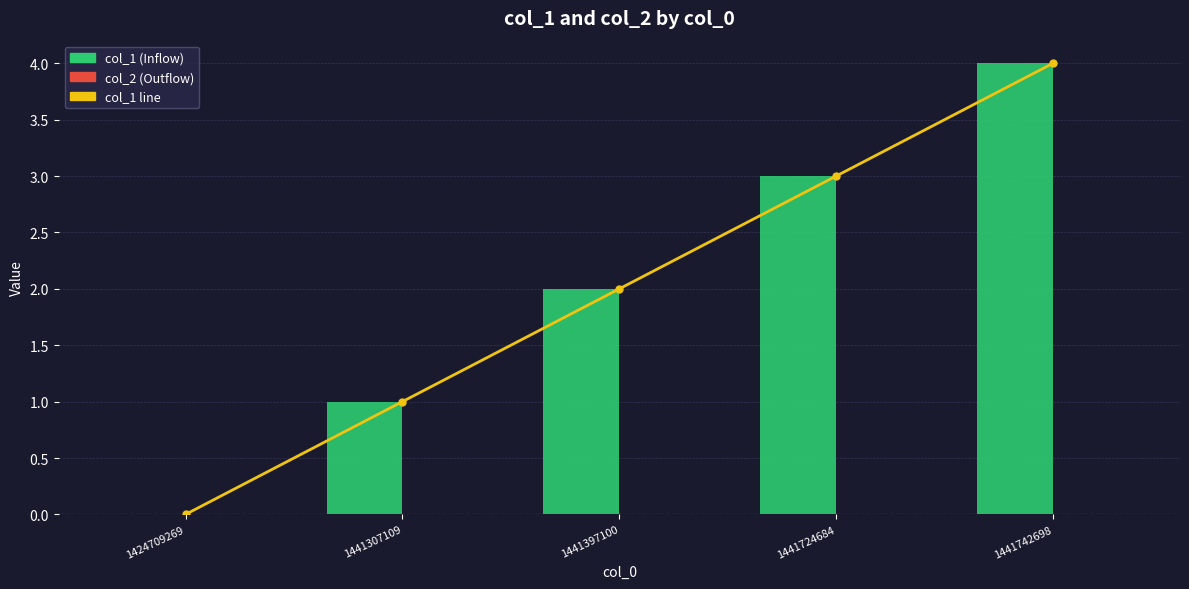

List the labels in order of value, largest first.

1441742698, 1441724684, 1441397100, 1441307109, 1424709269